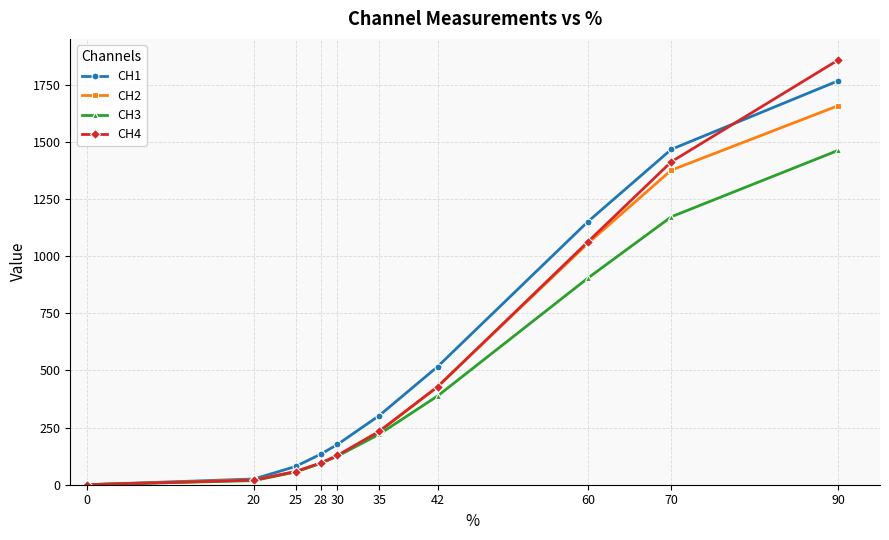

Which series has the largest range (max minus min)?

CH4